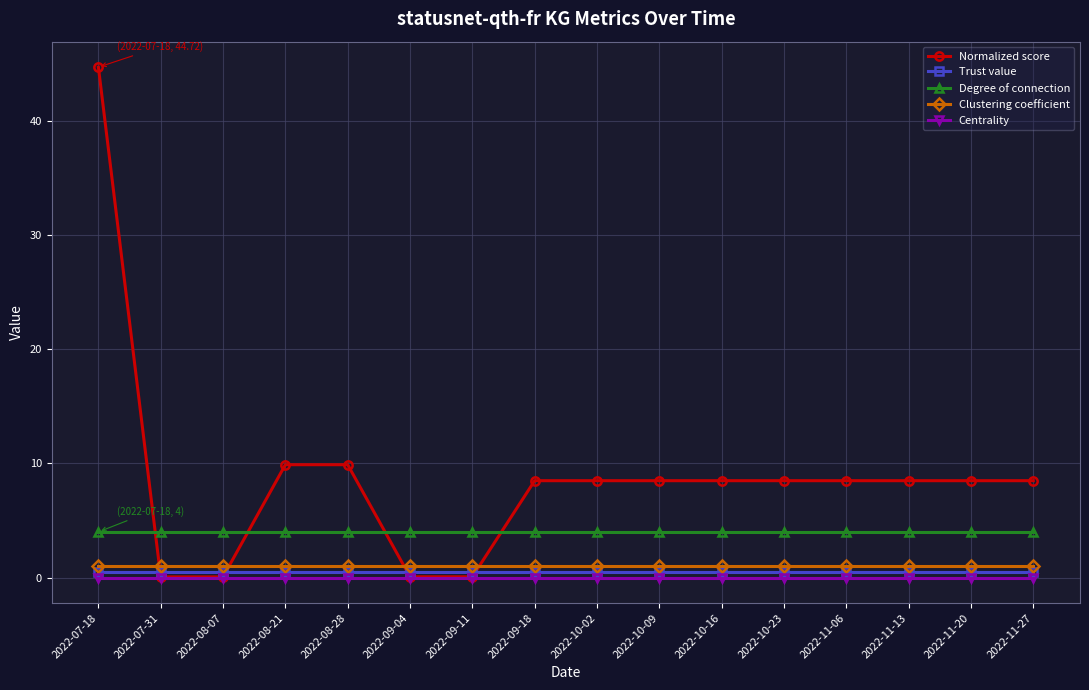

What is the value of the Normalized score point at the 4th from the left?

9.9